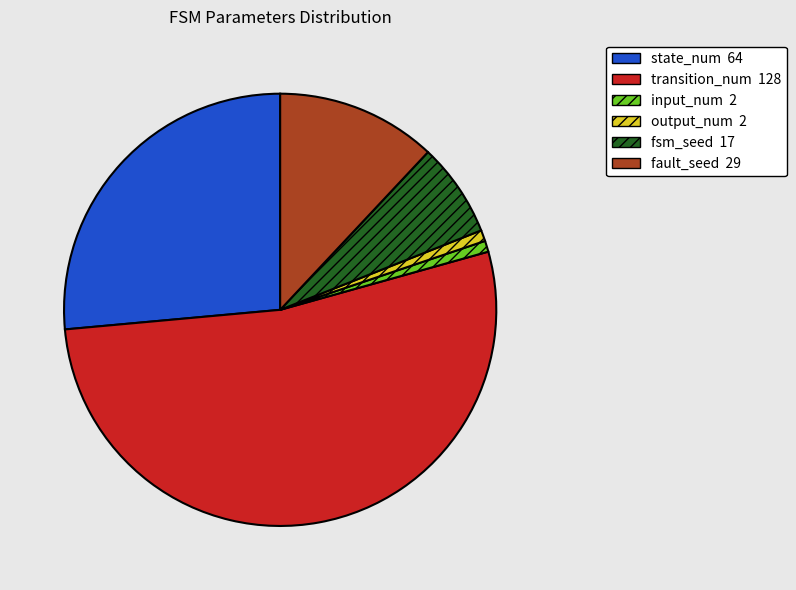

Is it true that input_num is 11% of the pie?

False